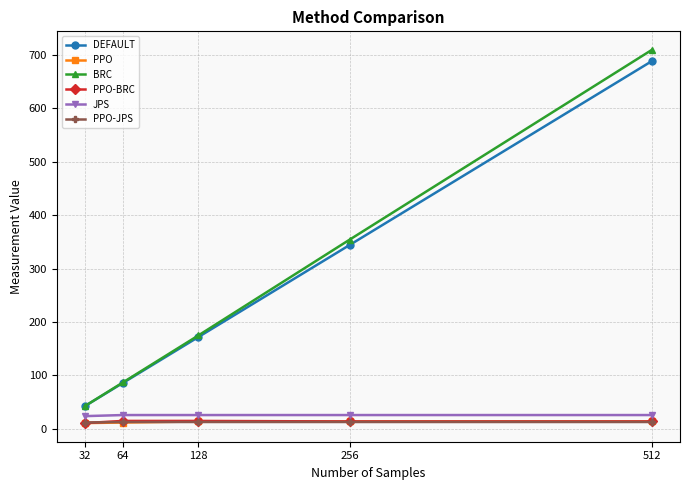

Between 32 and 128, which series saw the biggest shift?

BRC